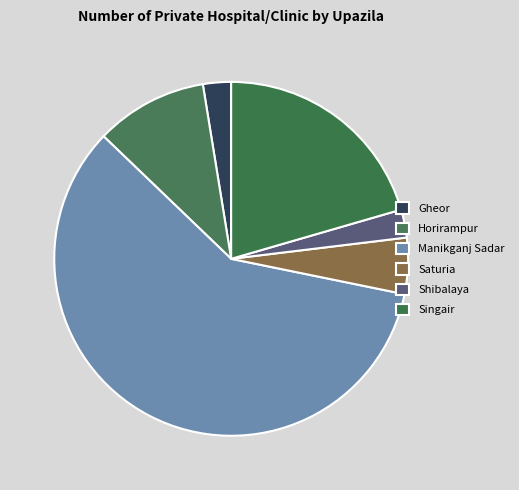

Is the sum of Horirampur and Saturia greater than half?

No